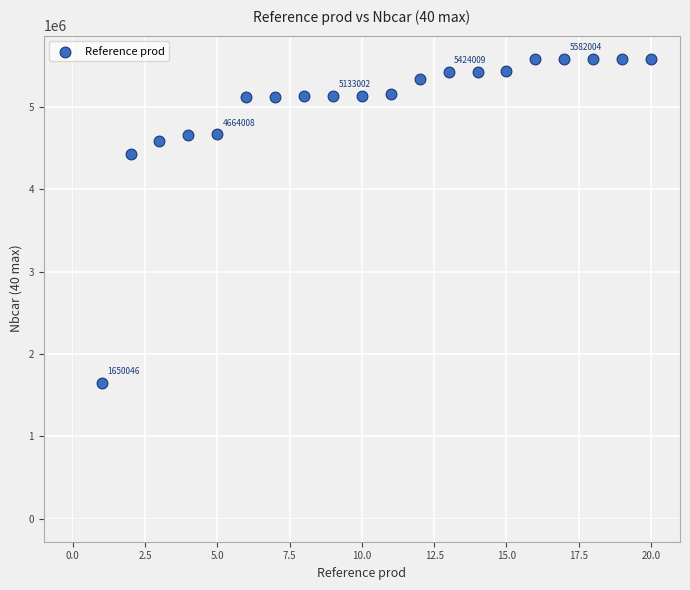

What is the range of Y values (max minus min)?

3933962